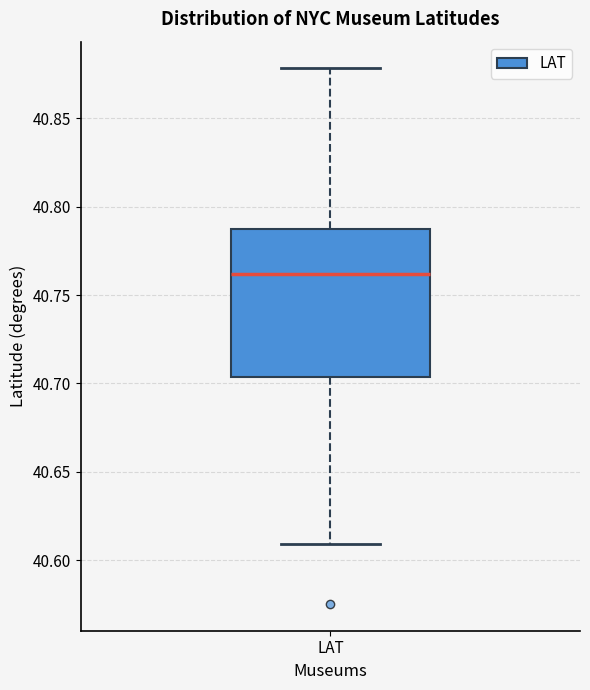

Read this box plot against the y-axis: the position of the median line, the range covered by the box, and the ends of both whiskers. The values are not printed on the chart, so give them approximately, as read against the axis.

median 40.760, box 40.705 to 40.790, whiskers 40.610 to 40.880